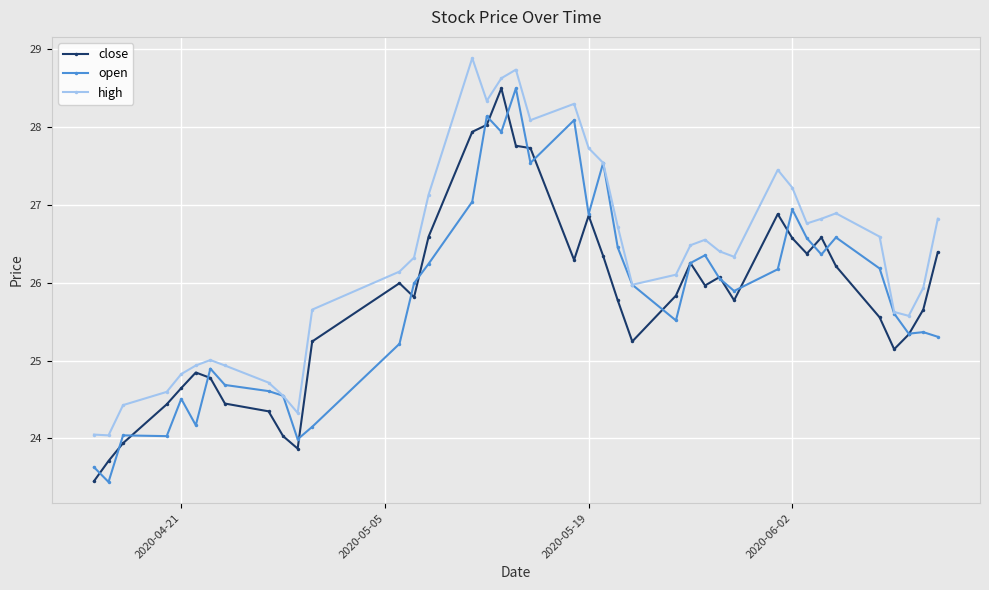

What is the minimum value shown in the chart?

23.4